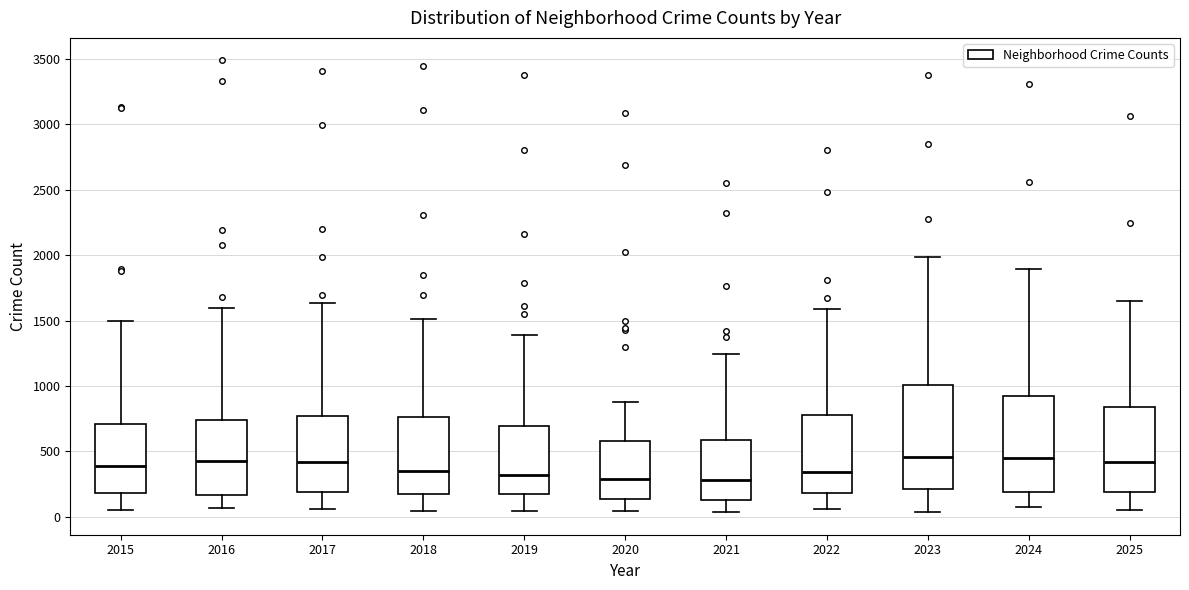

Reading left to right, read every box against the y-axis: the position of its median line, the range the box covers, and the ends of its whiskers. The values are not printed on the chart, so give them approximately, as read against the axis.

2015: median 400, box 200 to 700, whiskers 50 to 1500
2016: median 450, box 150 to 750, whiskers 50 to 1600
2017: median 400, box 200 to 750, whiskers 50 to 1650
2018: median 350, box 150 to 750, whiskers 50 to 1500
2019: median 300, box 200 to 700, whiskers 50 to 1400
2020: median 300, box 150 to 600, whiskers 50 to 900
2021: median 300, box 150 to 600, whiskers 50 to 1250
2022: median 350, box 200 to 800, whiskers 50 to 1600
2023: median 450, box 200 to 1000, whiskers 50 to 2000
2024: median 450, box 200 to 900, whiskers 100 to 1900
2025: median 400, box 200 to 850, whiskers 50 to 1650